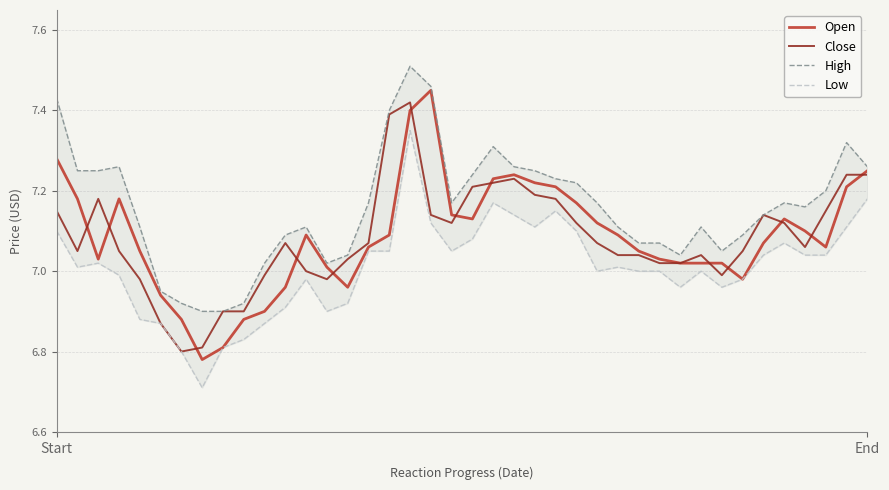

What position from the left is 17?

18